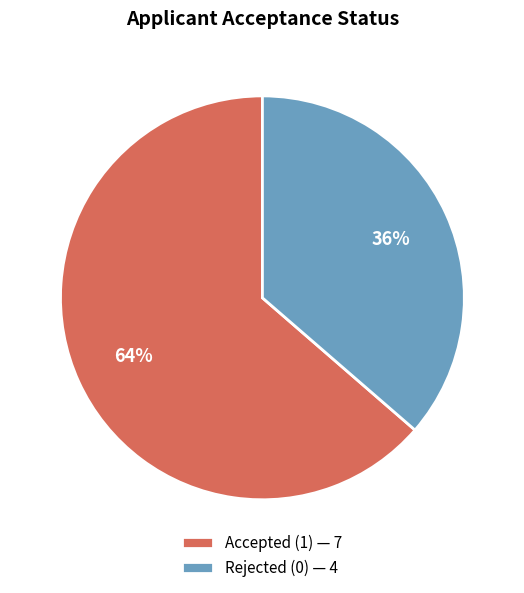

Is there a majority slice in this chart?

Yes